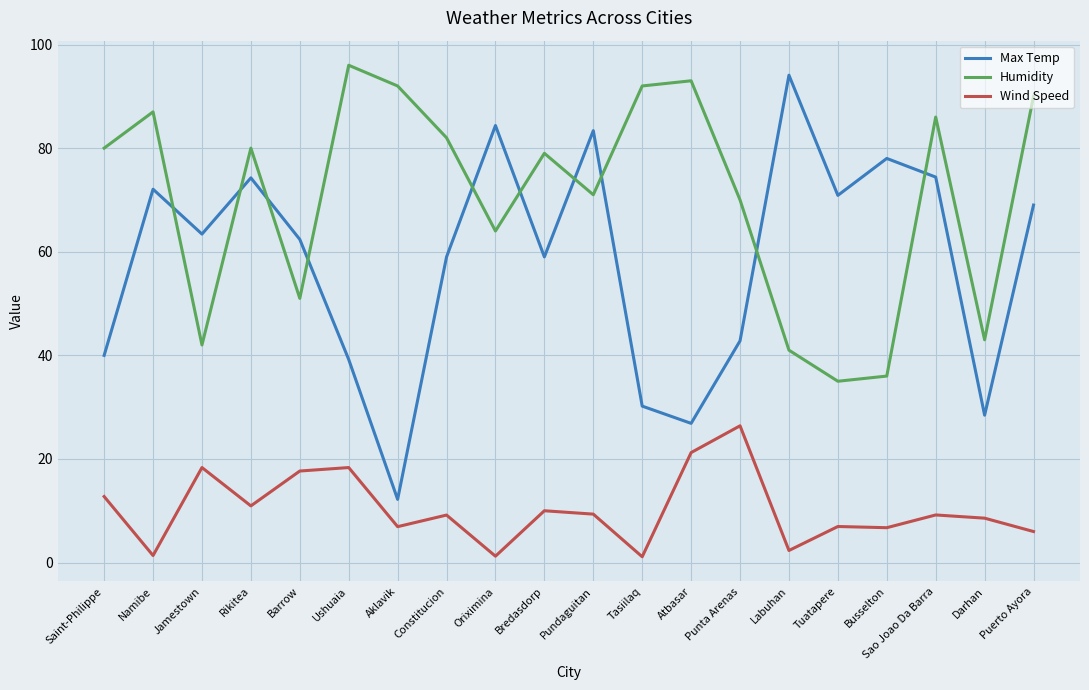

List the series in order of their peak value, highest first.

Humidity, Max Temp, Wind Speed